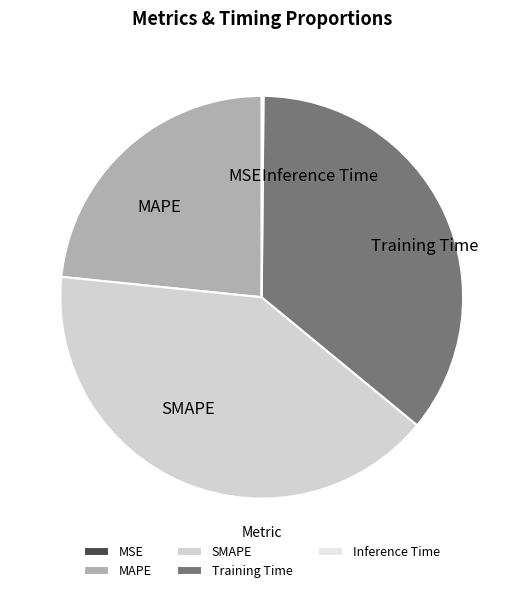

Combined, do Training Time and MAPE account for over 50%?

Yes